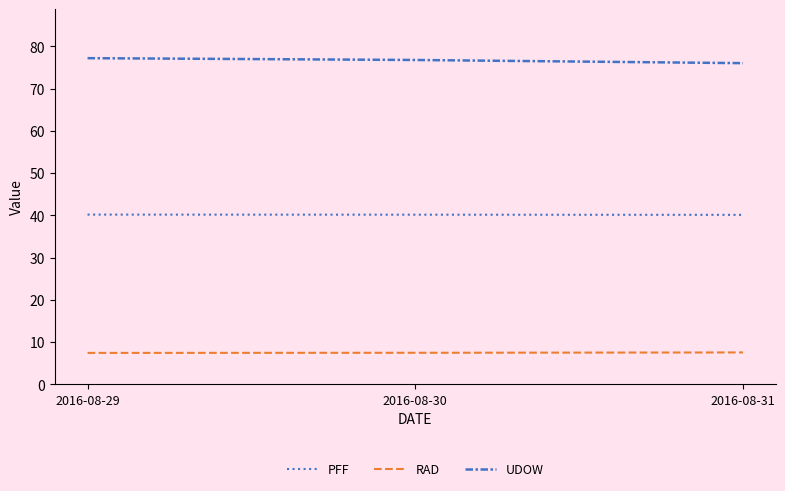

What value does the UDOW series have at 2016-08-31?

76.0